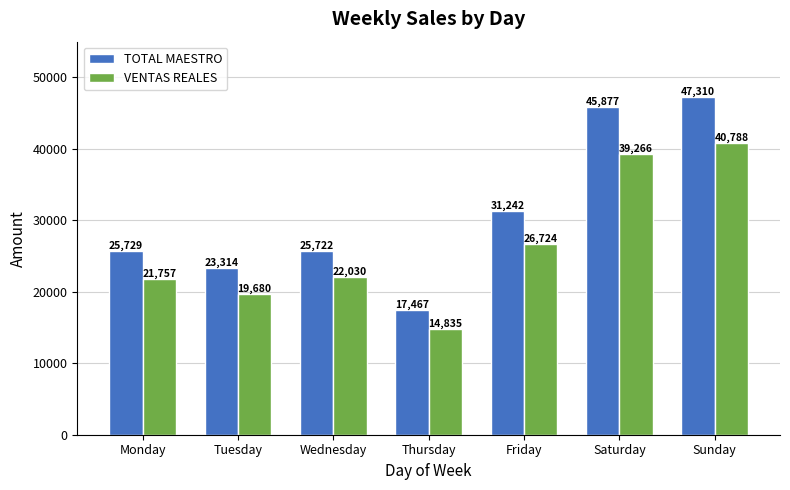

The value of TOTAL MAESTRO at Monday is 36071.6. True or false?

False